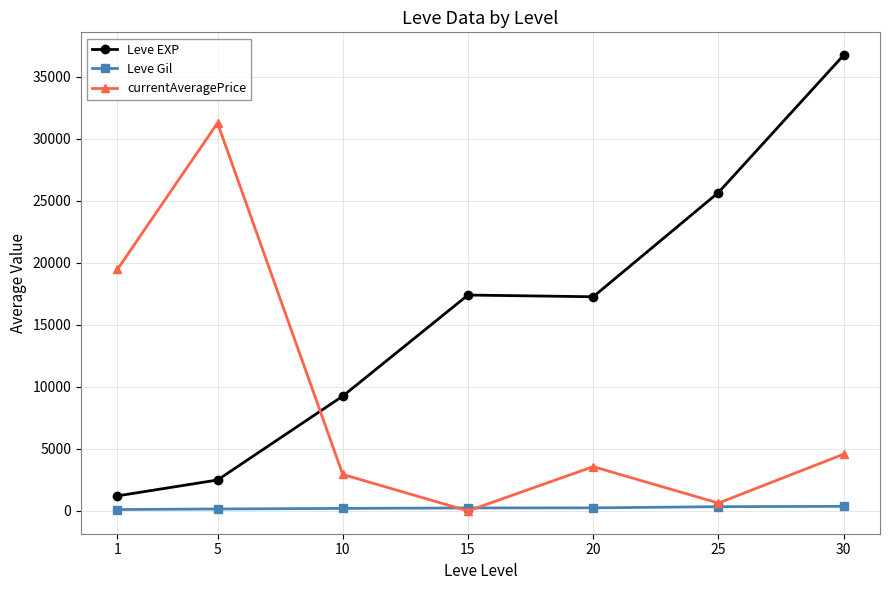

Rank the series by their average value, from highest to lowest.

Leve EXP, currentAveragePrice, Leve Gil